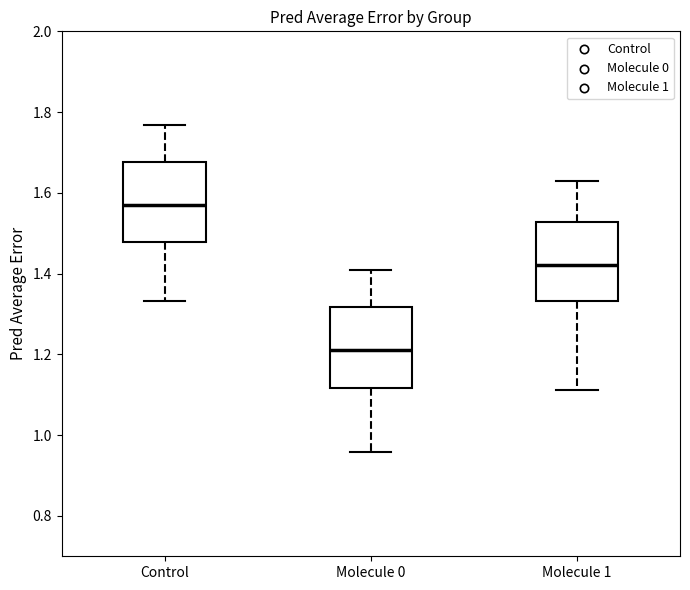

Where is the upper edge of the box for Control on the y-axis? The values are not printed on the chart, so give them approximately, as read against the axis.

1.68